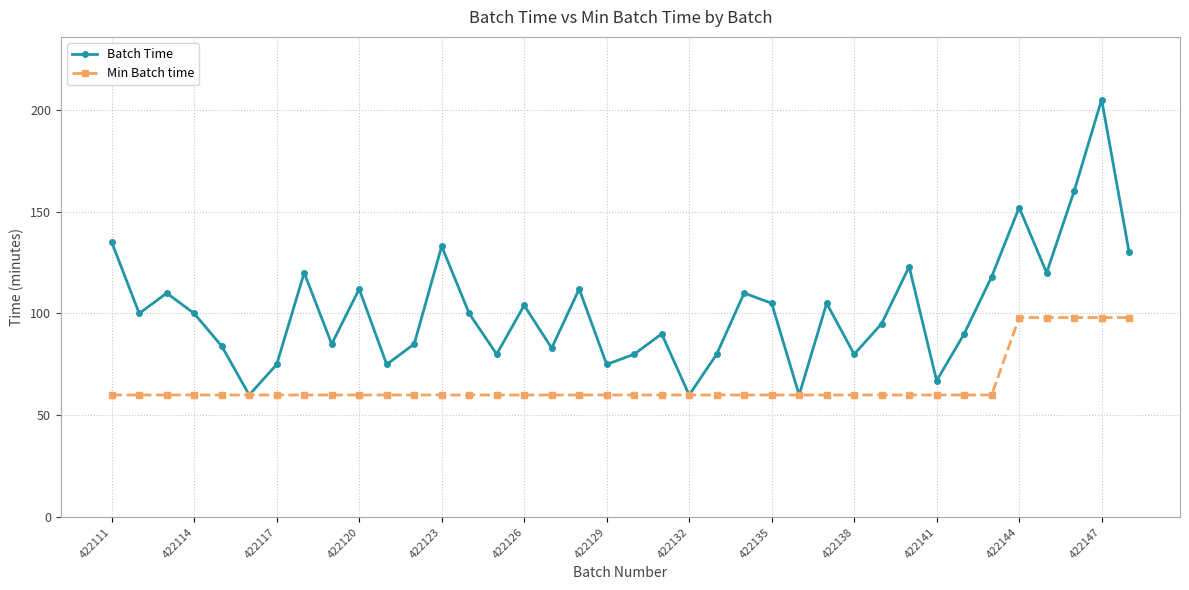

What is the minimum value shown in the chart?

60.0